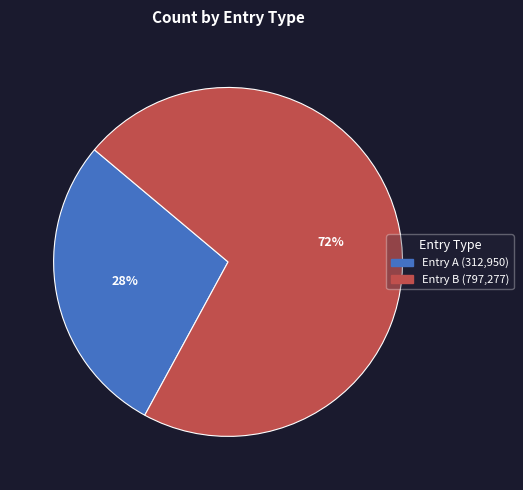

To the nearest percent, what is the difference between the largest and smallest slice percentages?

44%